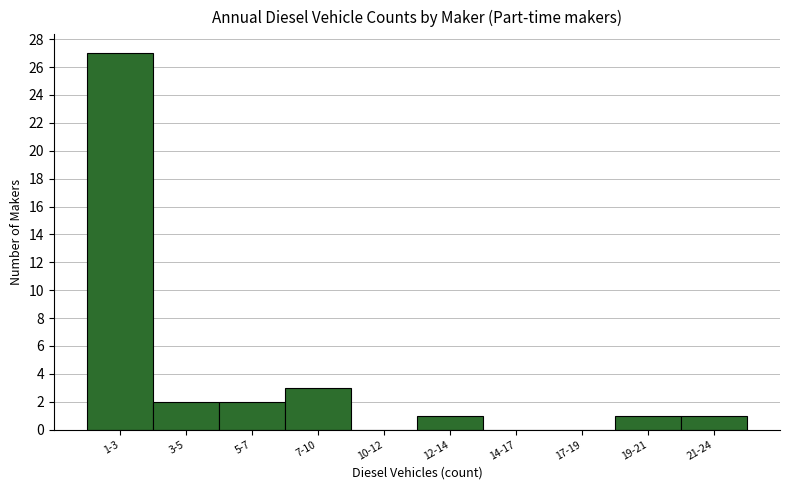

Reading left to right, what are all the values shown in this chart?

1-3=27	3-5=2	5-7=2	7-10=3	10-12=0	12-14=1	14-17=0	17-19=0	19-21=1	21-24=1